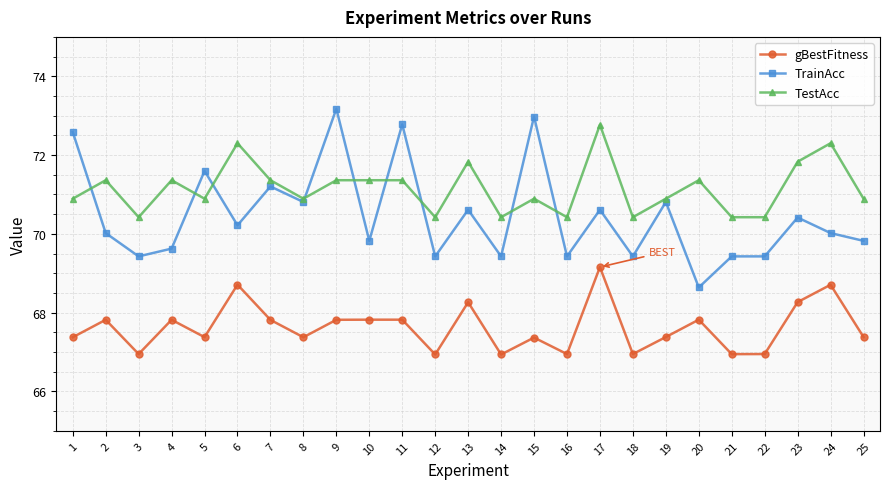

True or false: gBestFitness has a value of 67.8 at 20.

True